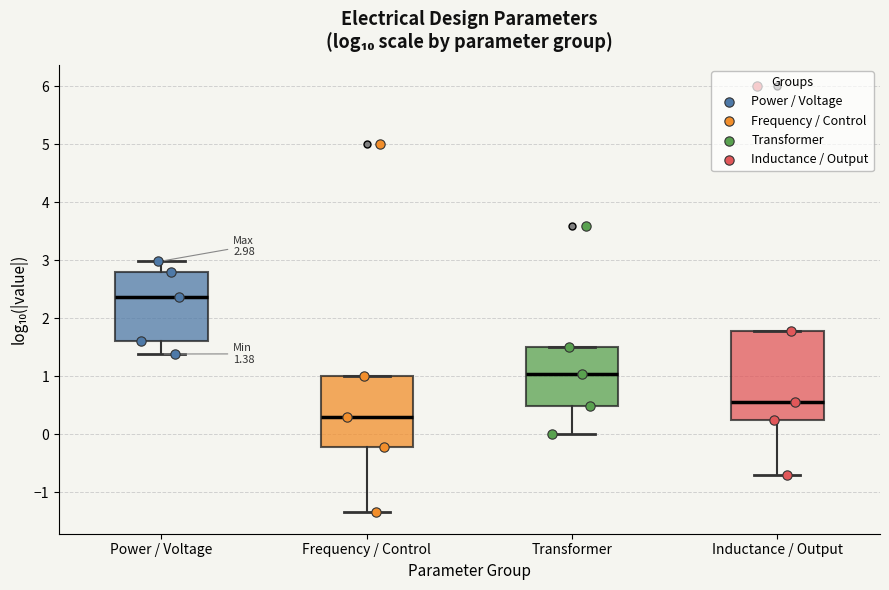

Which box is the tallest, from its lower edge to its upper edge?

Inductance / Output